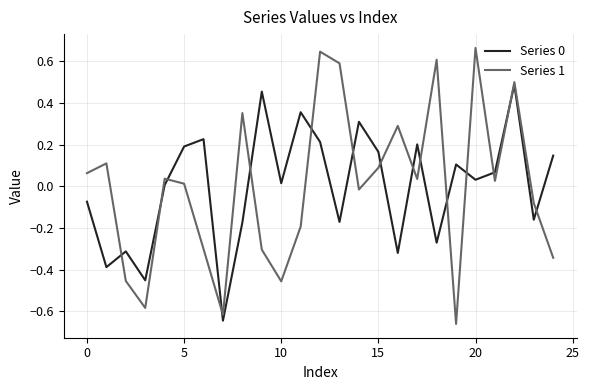

Which series has the widest spread of values?

Series 1